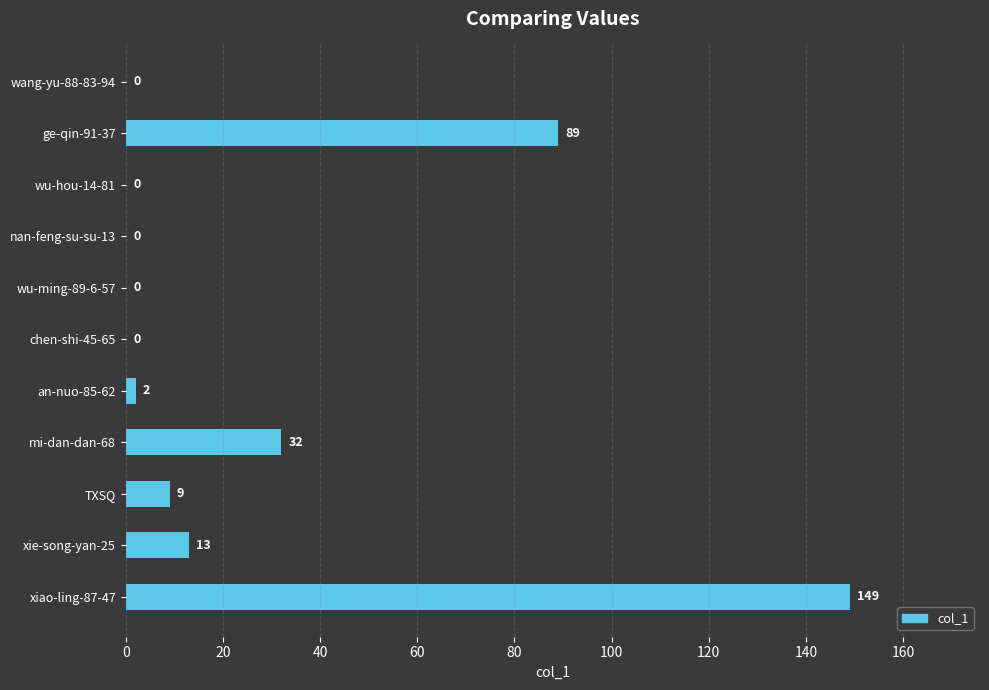

How many positive values are there?

6